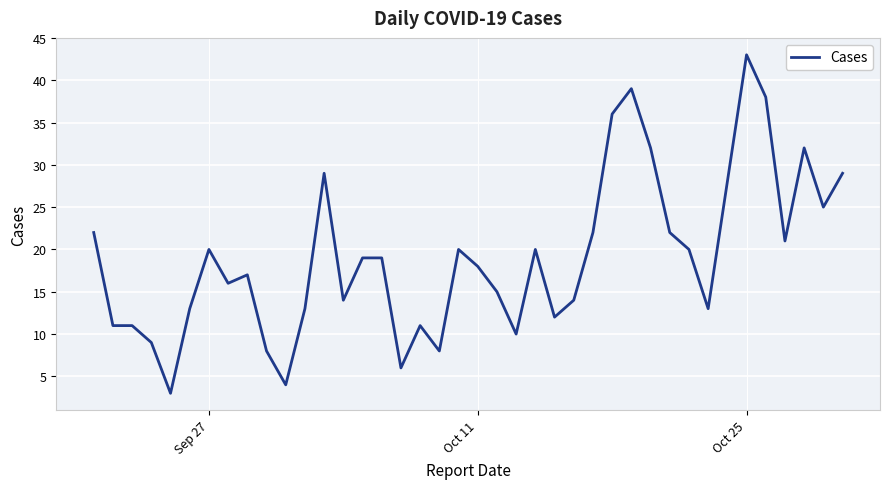

How many values are below 19?

20